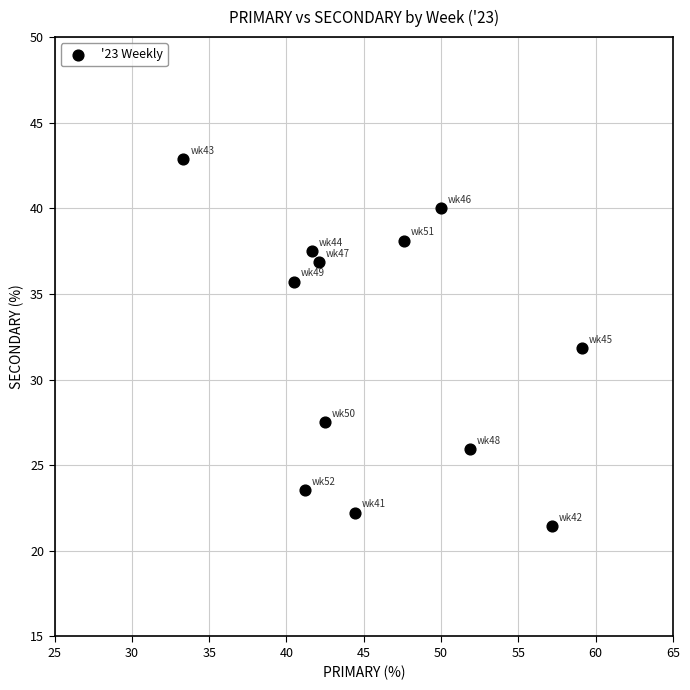

What is the range of Y values (max minus min)?

21.4